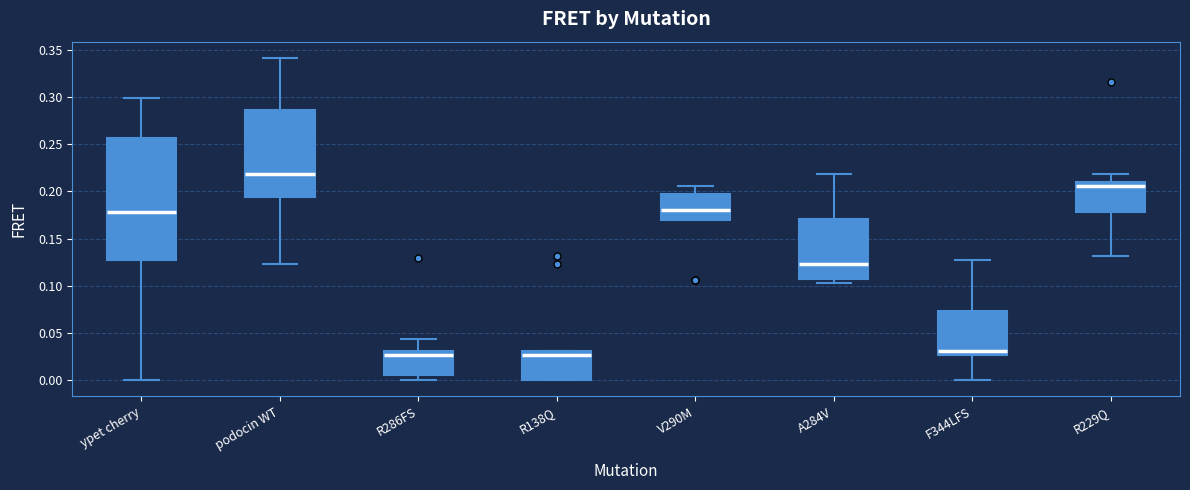

Where does the median line of the box for A284V sit on the y-axis? The values are not printed on the chart, so give them approximately, as read against the axis.

0.125